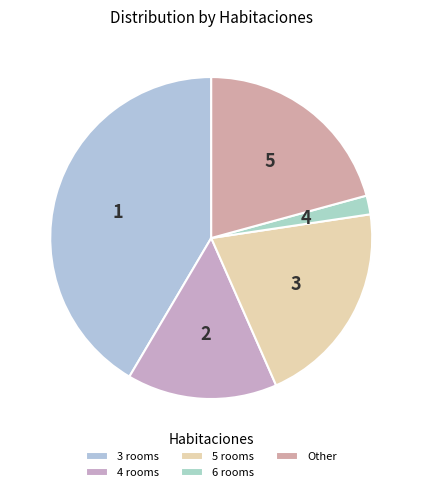

Which category has the smallest portion of the pie?

6 rooms